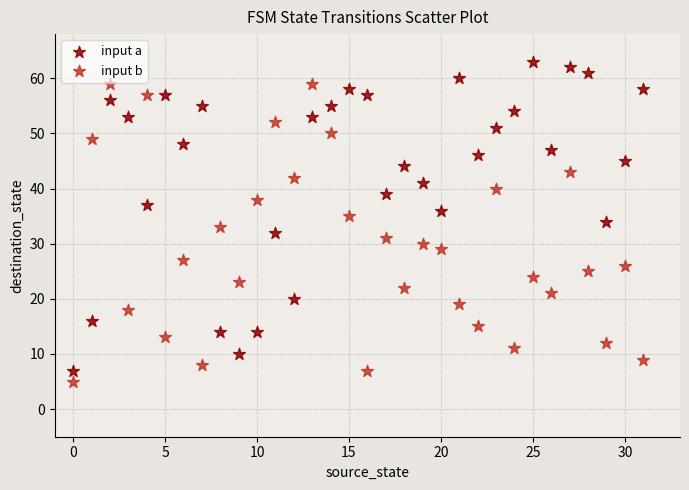

Across all data points, what is the range of Y values (max minus min)?

58